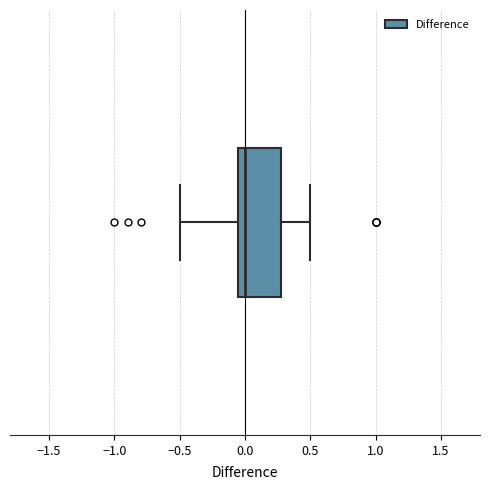

Read this box plot against the x-axis: the position of the median line, the range covered by the box, and the ends of both whiskers. The values are not printed on the chart, so give them approximately, as read against the axis.

median 0.00, box -0.05 to 0.30, whiskers -0.50 to 0.50